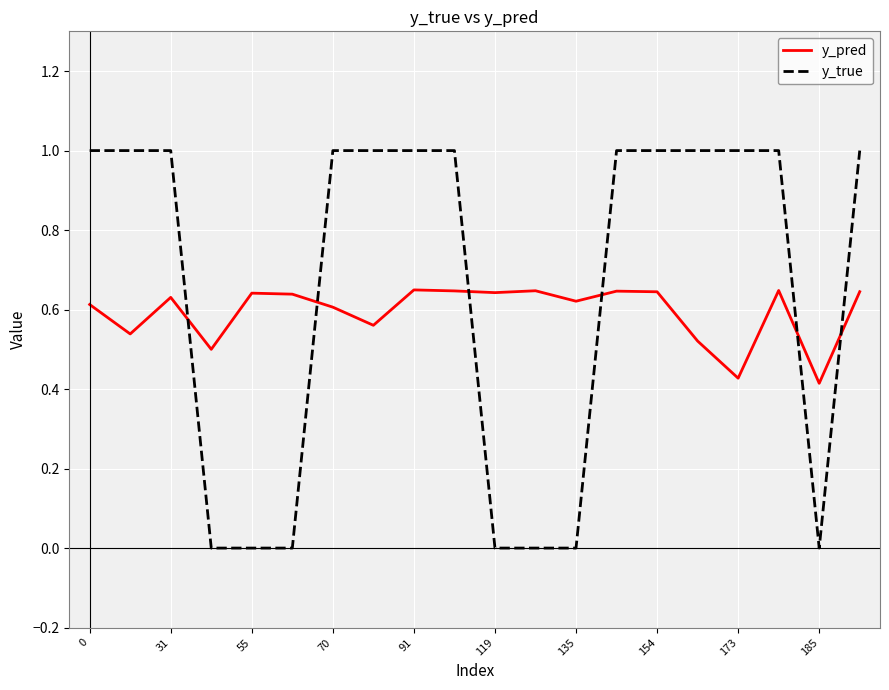

True or false: y_pred has more than 2 interior local peaks.

True